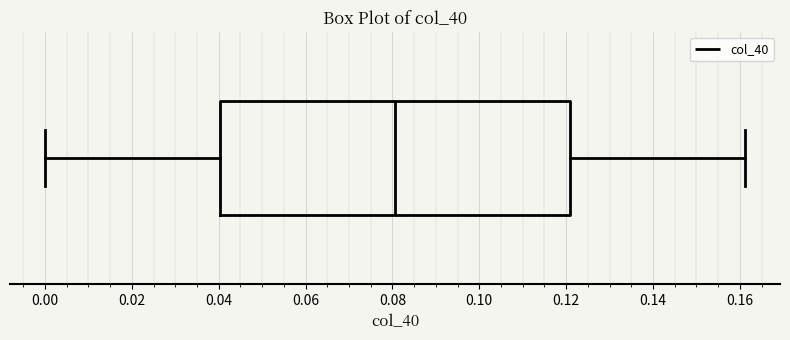

Read this box plot against the x-axis: the position of the median line, the range covered by the box, and the ends of both whiskers. The values are not printed on the chart, so give them approximately, as read against the axis.

median 0.080, box 0.040 to 0.120, whiskers 0.000 to 0.162